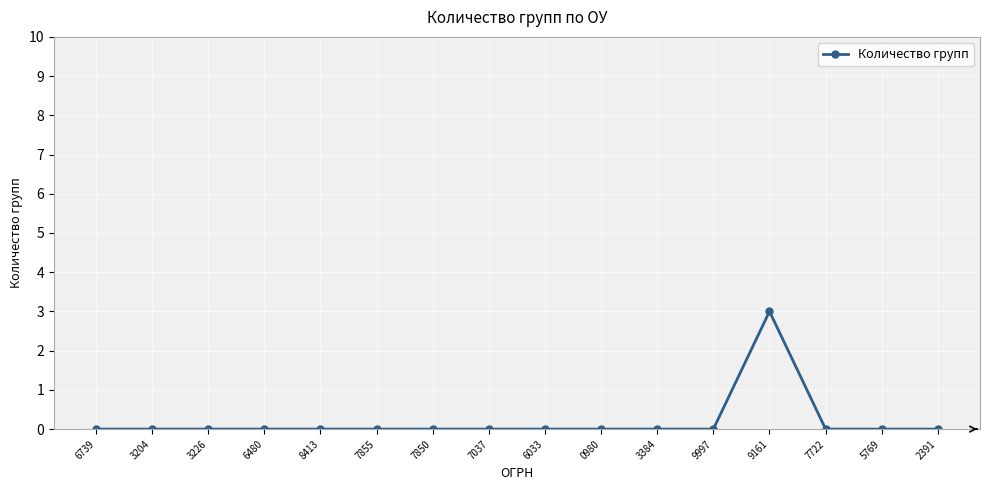

What is the difference between the maximum and minimum values?

3